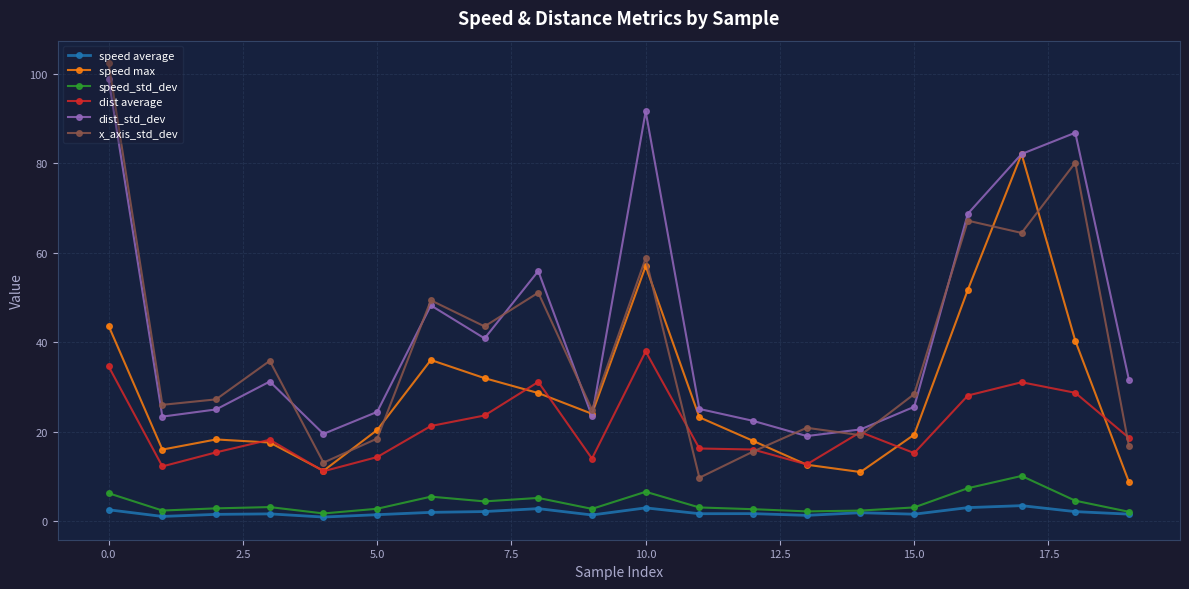

What is the maximum value shown in the chart?

102.4